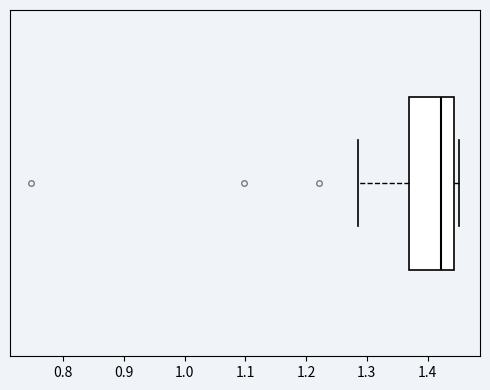

Read this box plot against the x-axis: the position of the median line, the range covered by the box, and the ends of both whiskers. The values are not printed on the chart, so give them approximately, as read against the axis.

median 1.42, box 1.37 to 1.44, whiskers 1.29 to 1.45